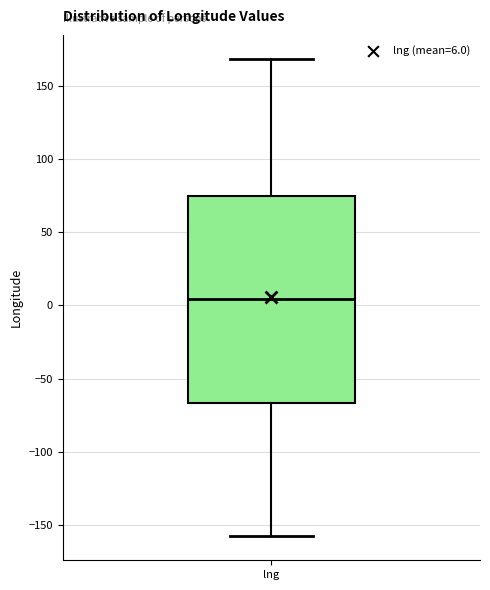

Read this box plot against the y-axis: the position of the median line, the range covered by the box, and the ends of both whiskers. The values are not printed on the chart, so give them approximately, as read against the axis.

median 5, box -65 to 75, whiskers -160 to 170